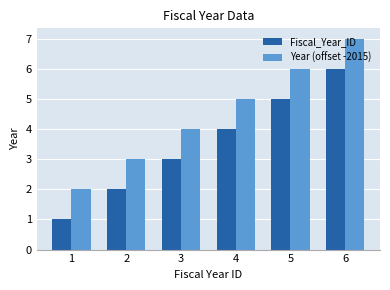

Reading right to left, what are all the values shown in this chart?

Fiscal_Year_ID: 6=6	5=5	4=4	3=3	2=2	1=1
Year (offset -2015): 6=7	5=6	4=5	3=4	2=3	1=2